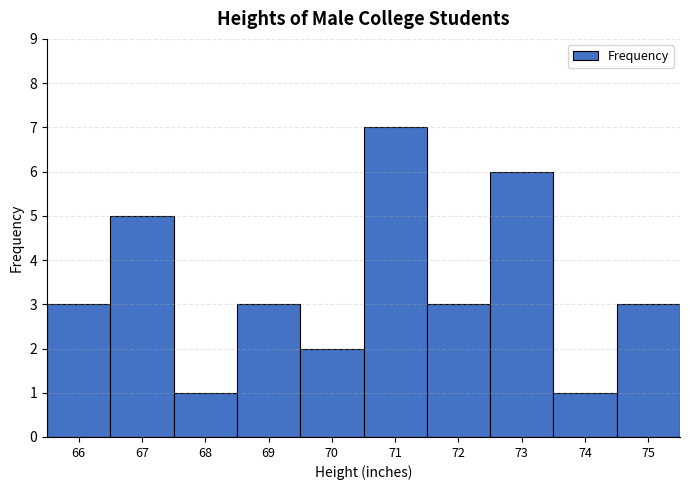

Reading left to right, transcribe this chart: for each bar, give the range it covers on the x-axis and its height. The values are not printed on the chart, so give them approximately, as read against the axis.

65.5 to 66.5: 3
66.5 to 67.5: 5
67.5 to 68.5: 1
68.5 to 69.5: 3
69.5 to 70.5: 2
70.5 to 71.5: 7
71.5 to 72.5: 3
72.5 to 73.5: 6
73.5 to 74.5: 1
74.5 to 75.5: 3